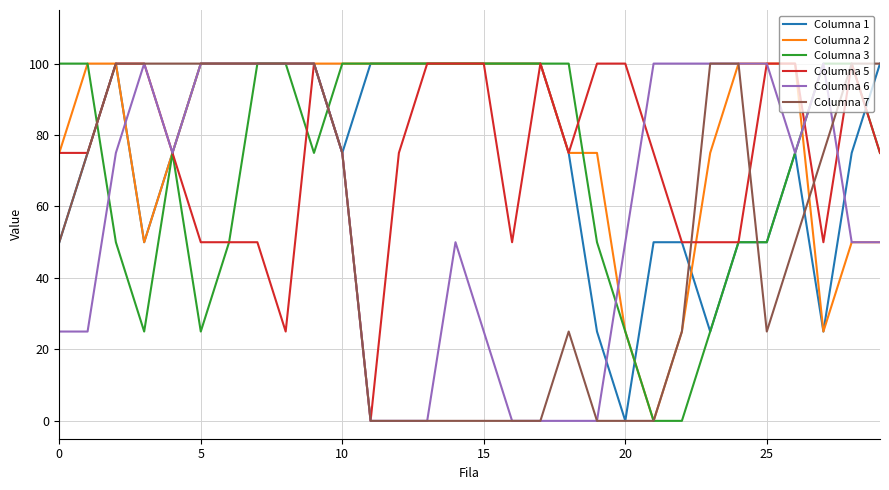

What is the highest value of the Columna 3 series?

100